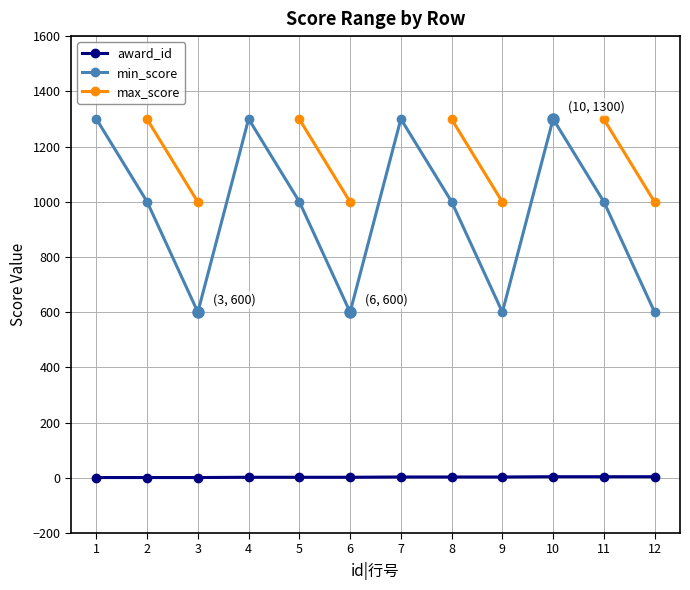

True or false: min_score and award_id cross at least once.

False